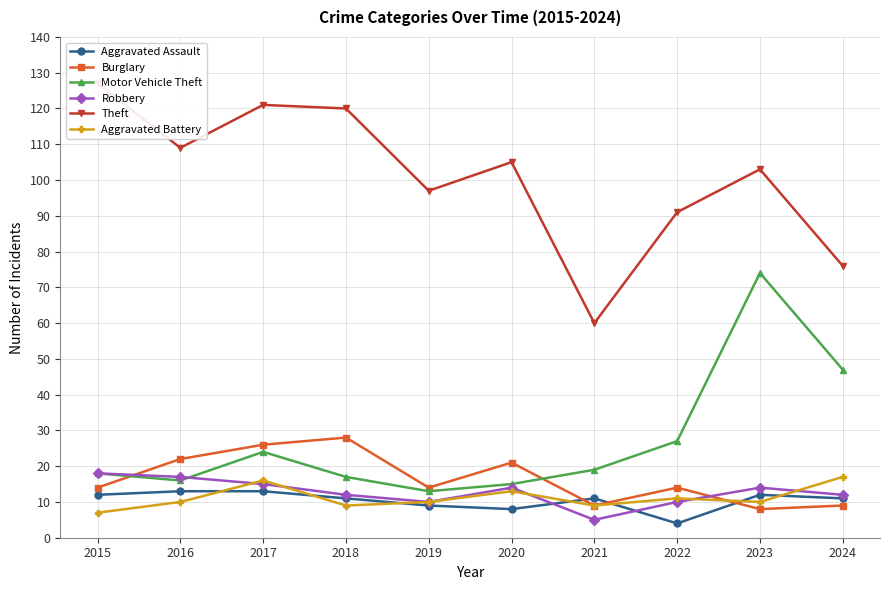

What is the sum of all Motor Vehicle Theft values?

270